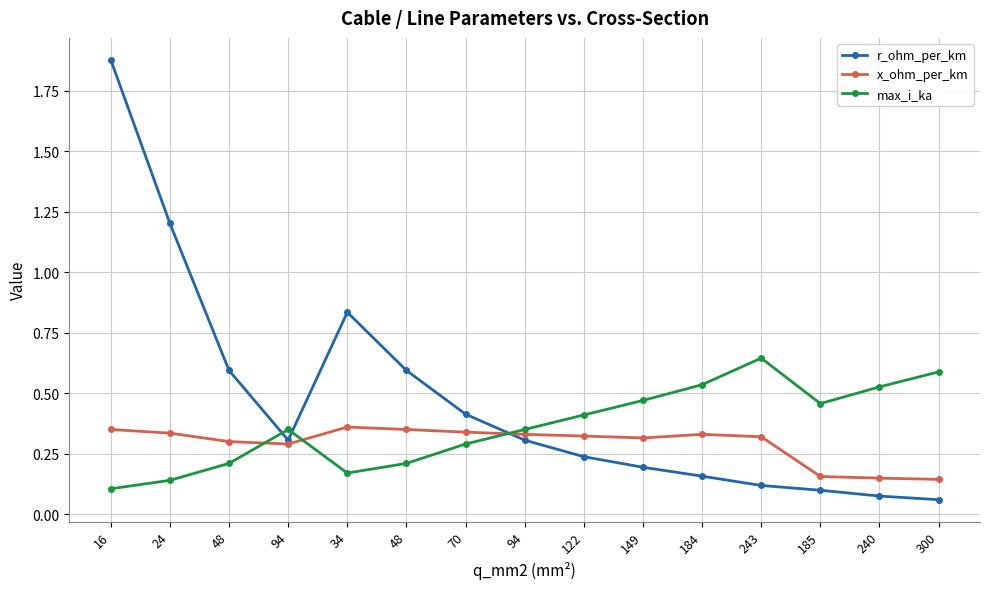

How many categories are shown in the chart?

15